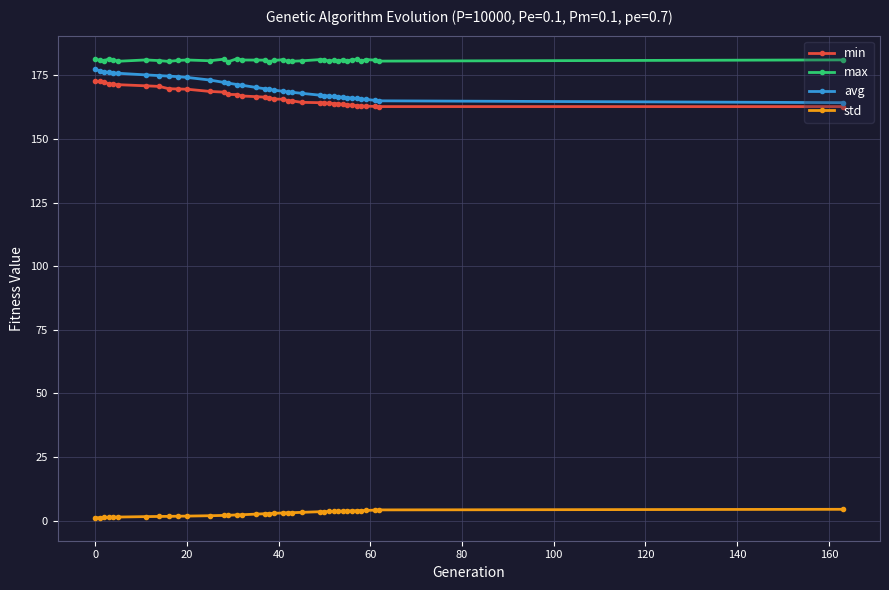

Which series has the widest spread of values?

avg